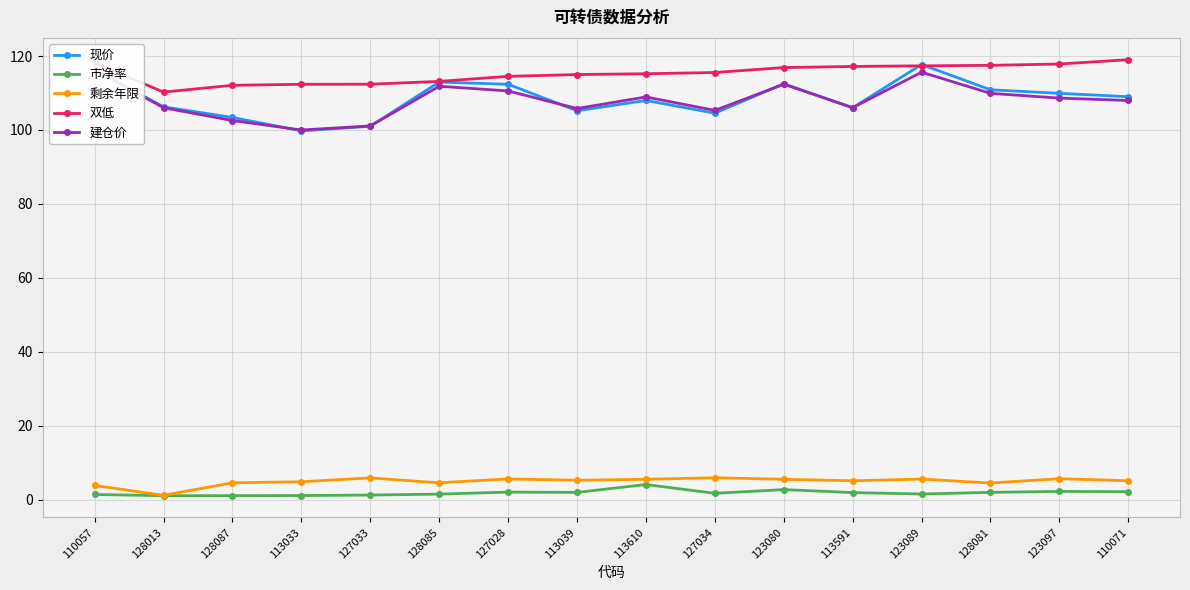

What is the sum of all 建仓价 values?

1728.8